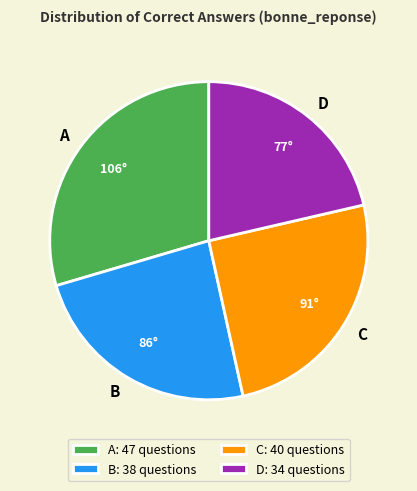

The B slice represents 33% of the pie. True or false?

False